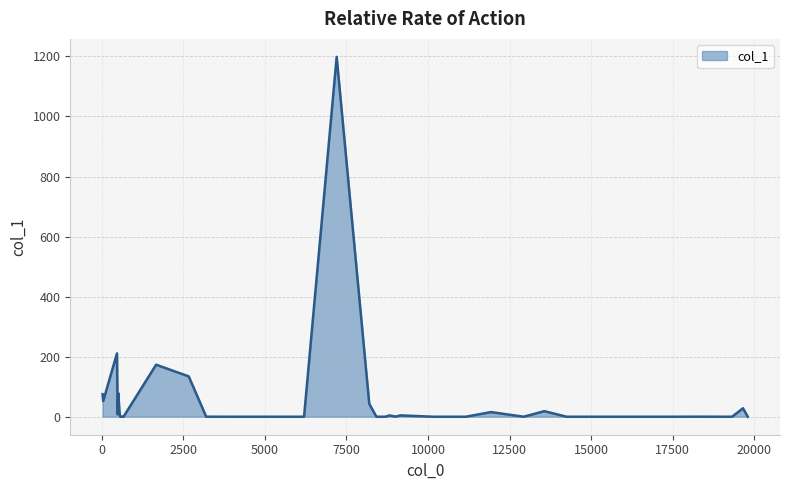

How many values exceed 0?

31